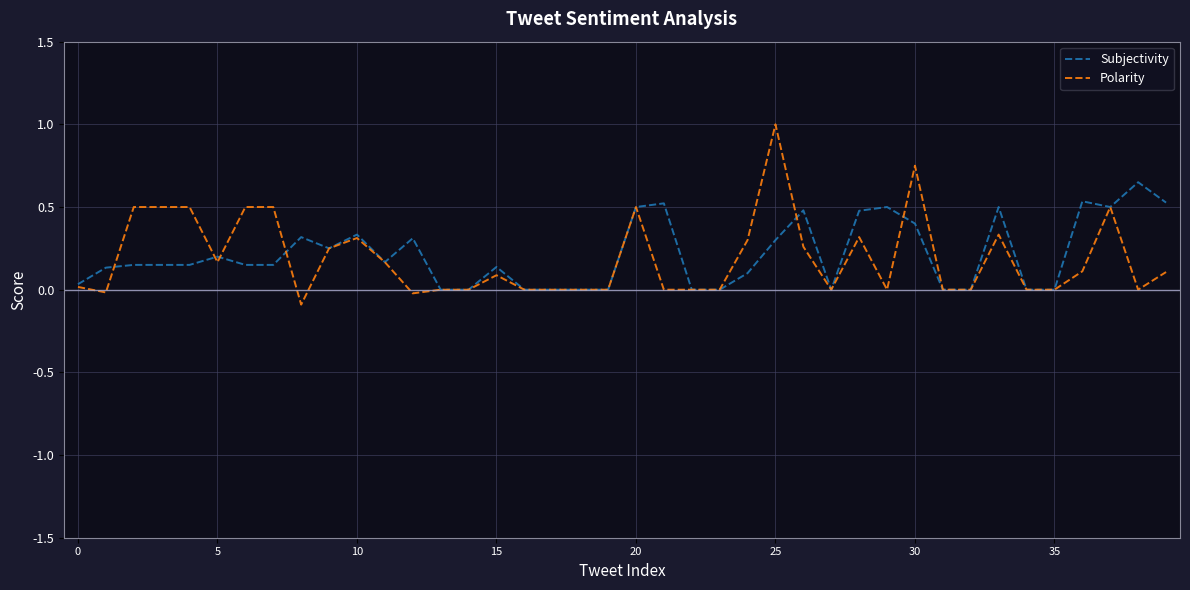

Which series has the widest spread of values?

Polarity